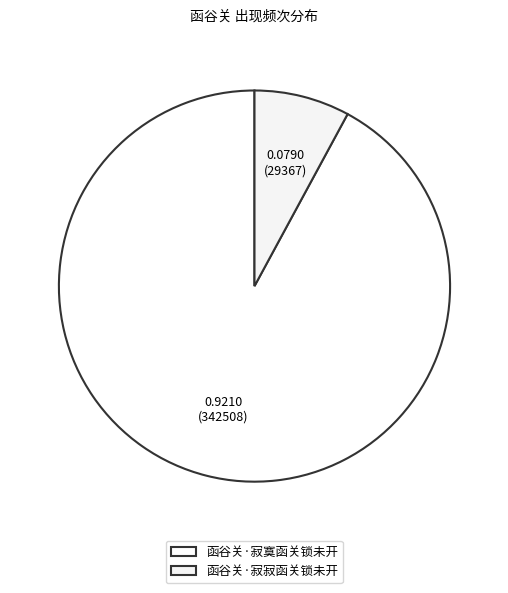

What percentage is the 函谷关·寂寞函关锁未开 slice, to the nearest percent?

92%